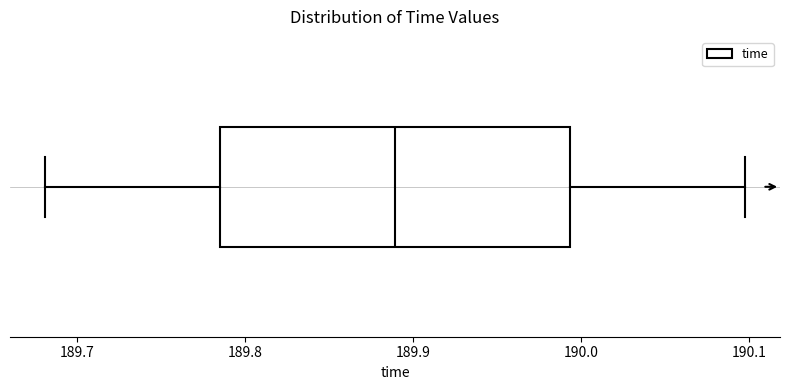

Where does the right whisker of the box end on the x-axis? The values are not printed on the chart, so give them approximately, as read against the axis.

190.10